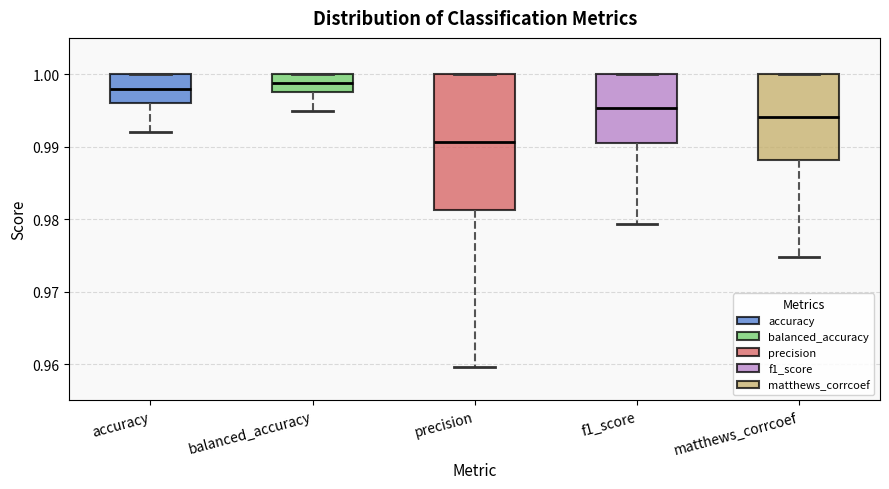

Comparing the boxes themselves (not the whiskers), which one is the tallest?

precision